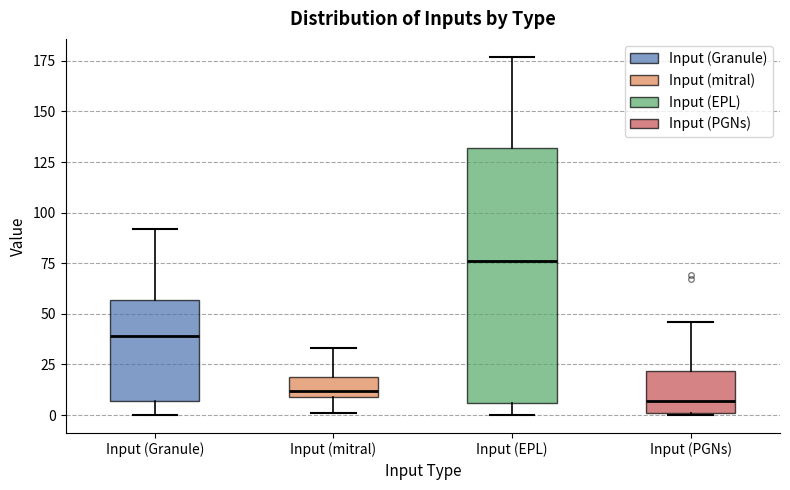

Which box's median line is the highest?

Input (EPL)